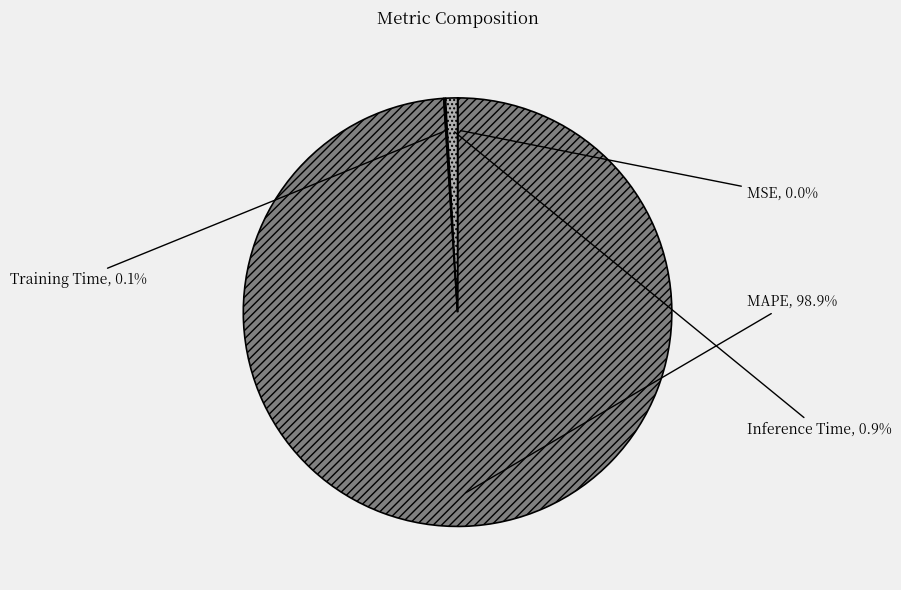

The MAPE slice represents 85% of the pie. True or false?

False